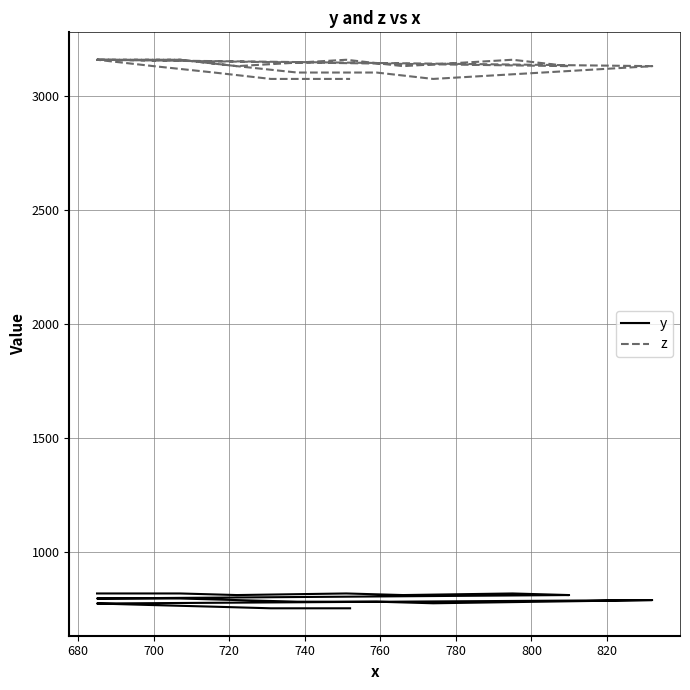

True or false: z and y cross at least once.

False